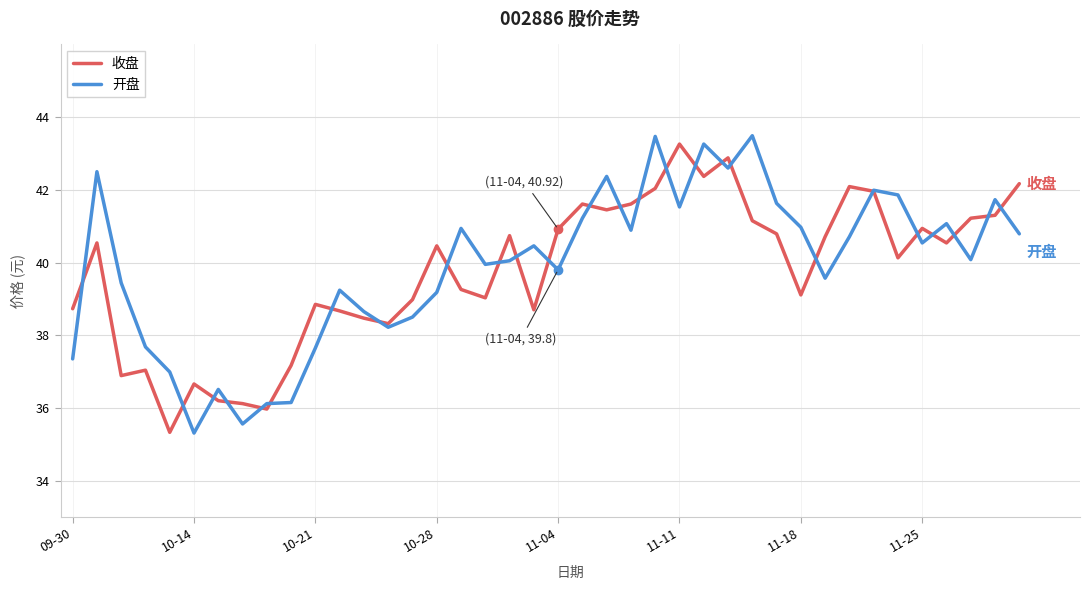

What is the greatest value displayed?

43.5